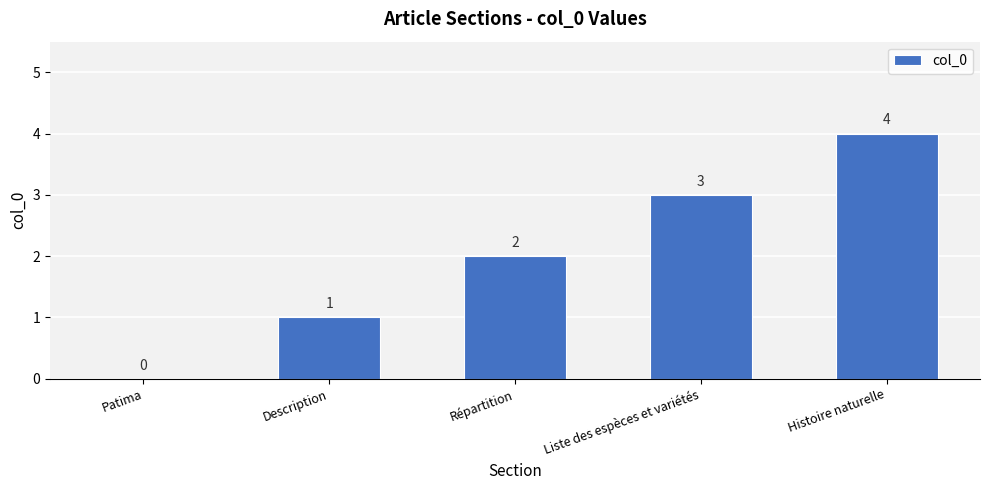

How many values are between 1 and 3?

3